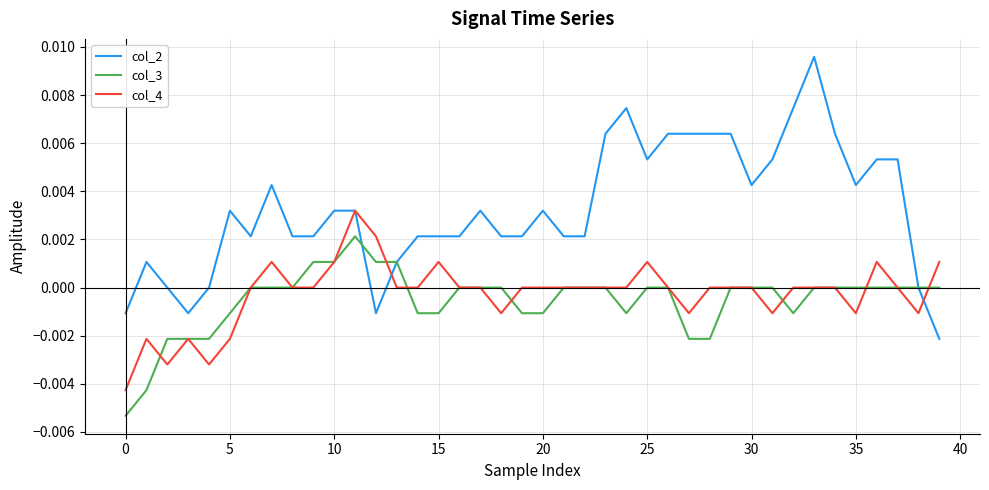

How many lines are shown in the chart?

3